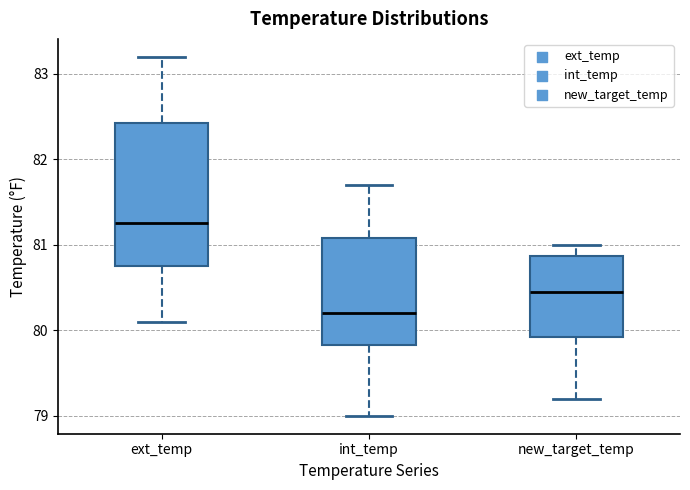

Where does the median line of the box for new_target_temp sit on the y-axis? The values are not printed on the chart, so give them approximately, as read against the axis.

80.5